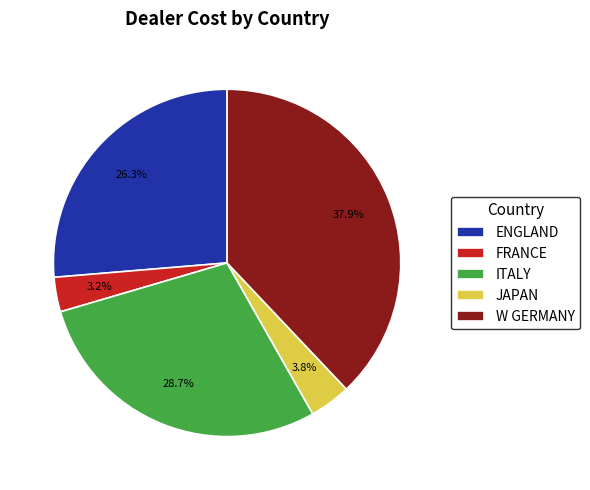

What percentage is NOT represented by ITALY?

71.3%